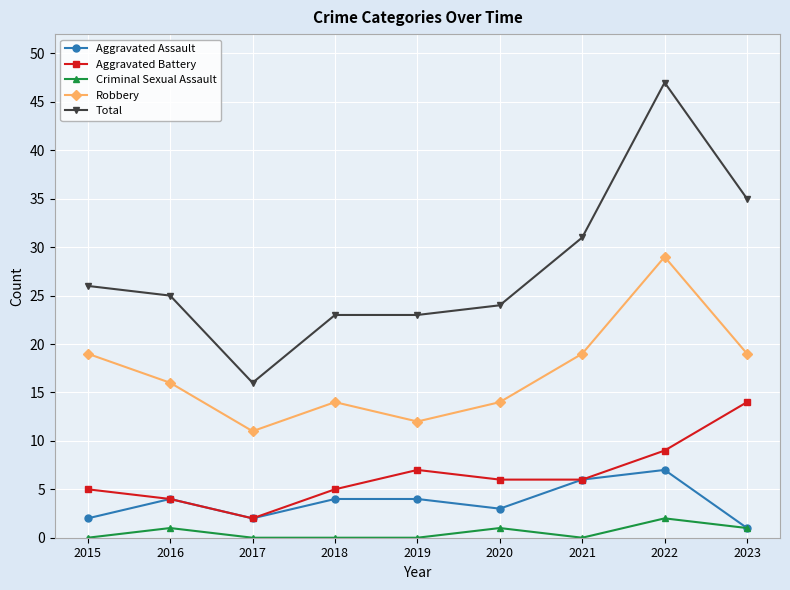

At how many categories does at least one series exceed 22?

8